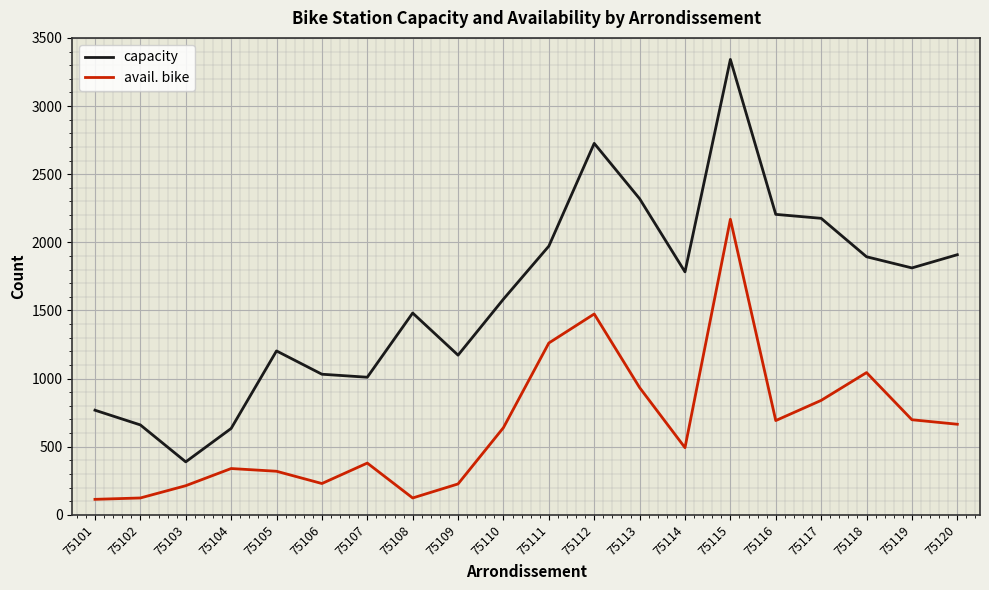

What is the maximum value for capacity?

3342